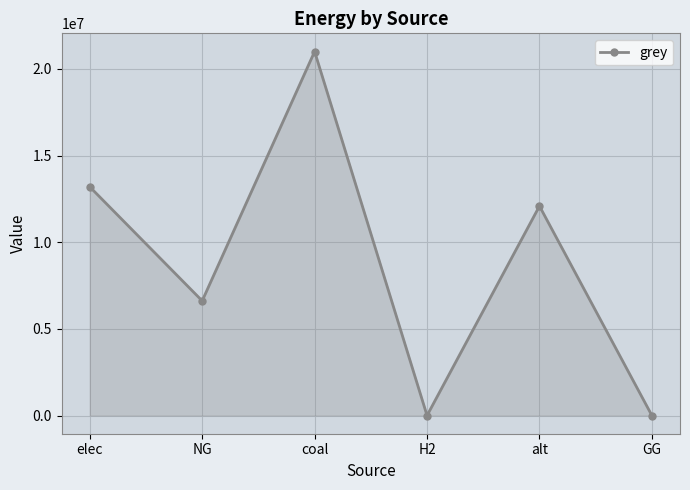

Is it true that the value at elec is 13195178.6?

True